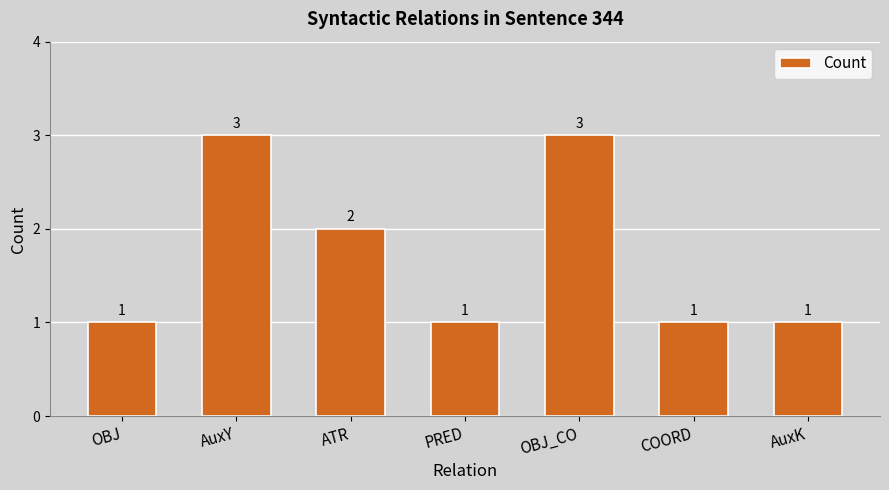

How many values are between 1 and 3?

7